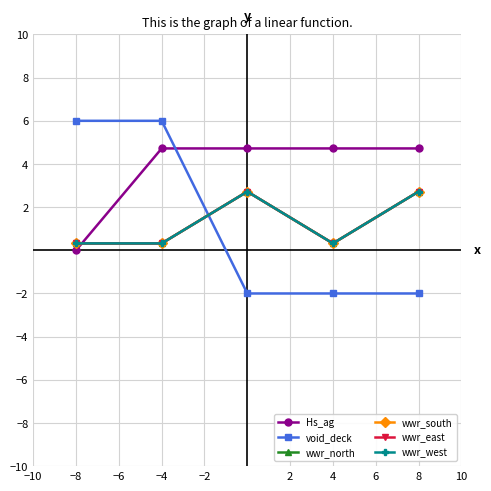

Is this an area chart (filled region under the line)?

No